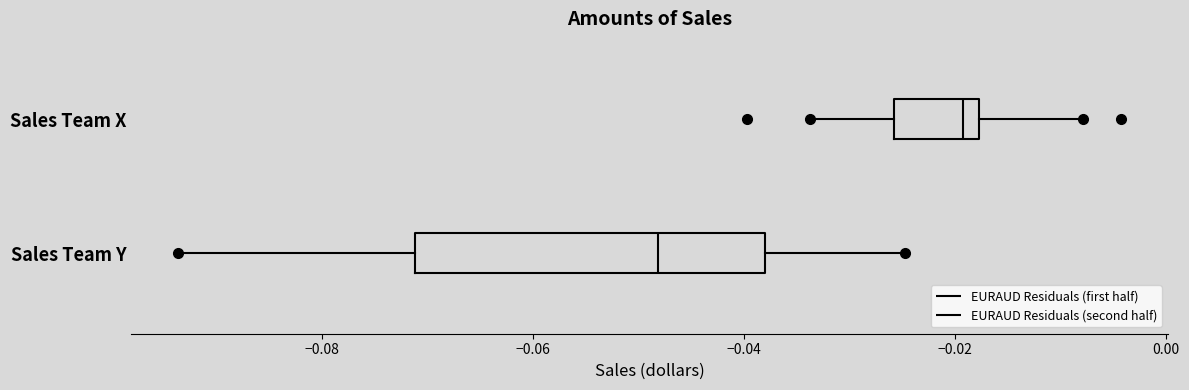

Which box's median line is the furthest to the right?

Sales Team X